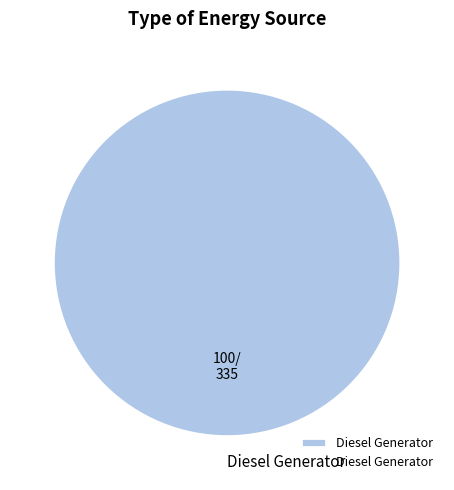

Does any single category account for the majority?

Yes